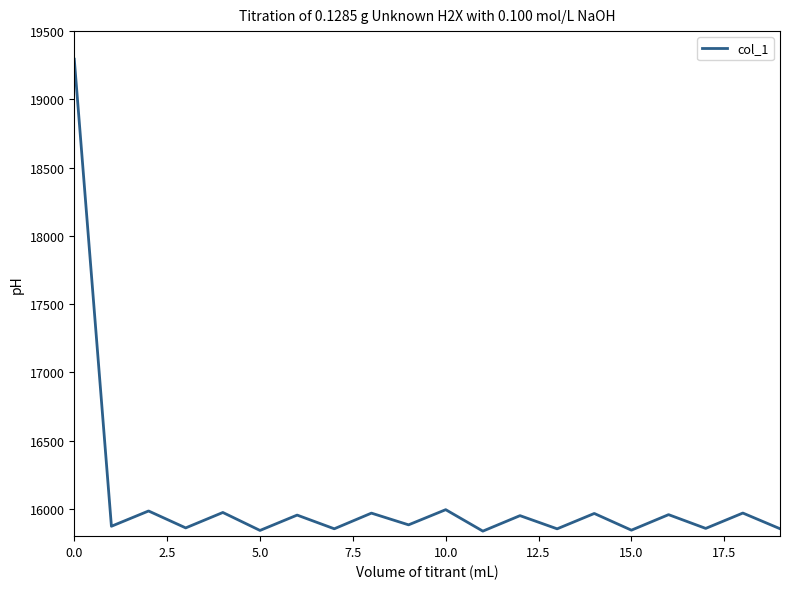

What is the minimum value shown in the chart?

15836.9